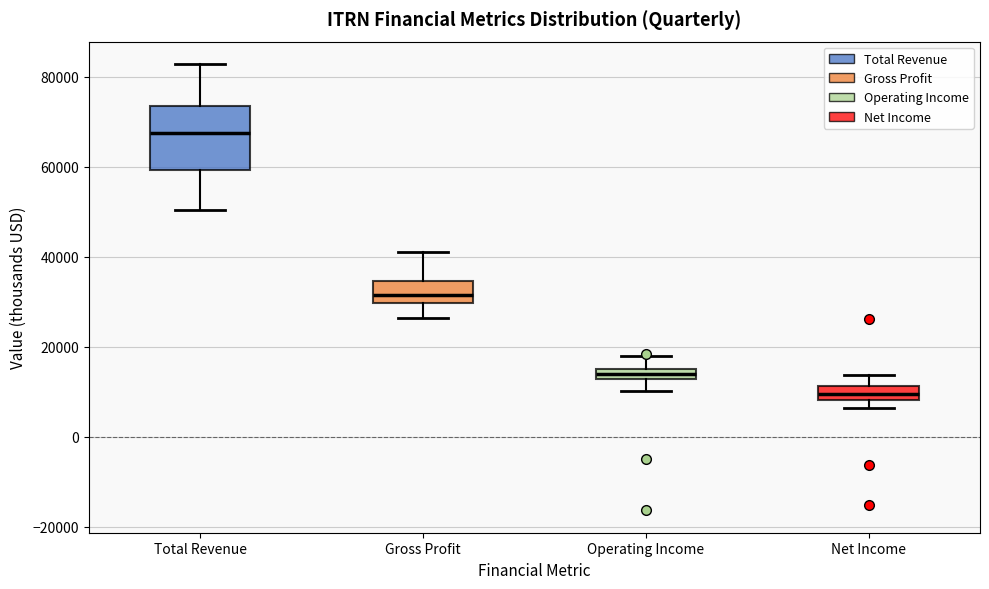

Which box's median line is the highest?

Total Revenue